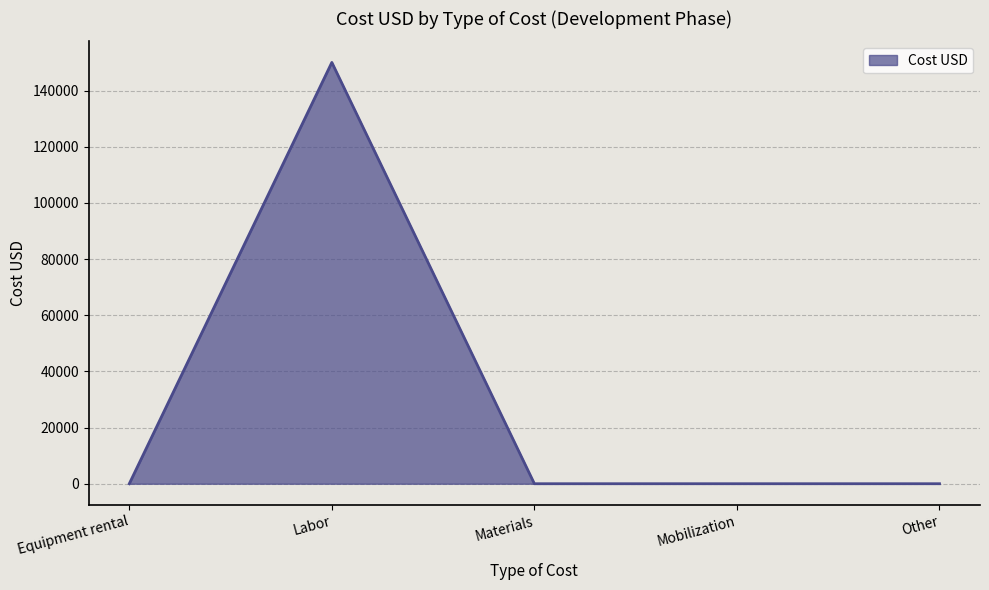

The value at Materials is 52988. True or false?

False